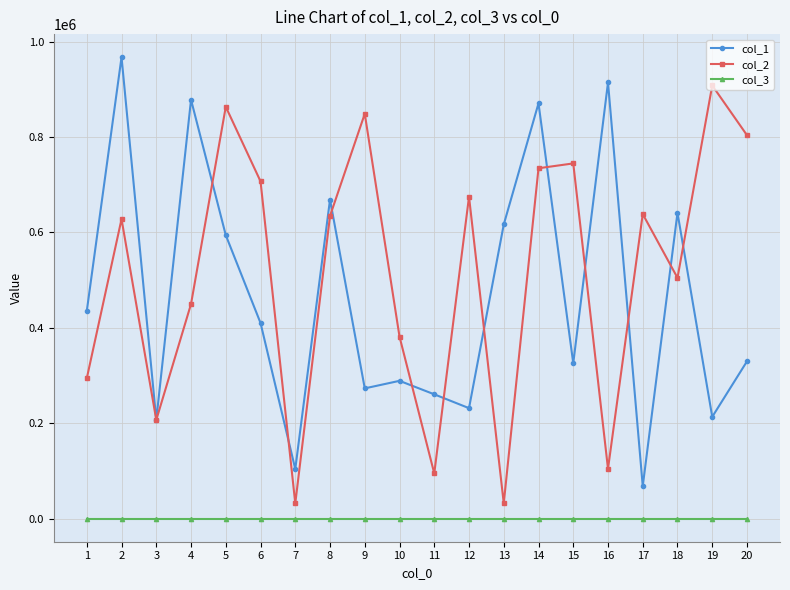

What is the lowest value of the col_1 series?

68064